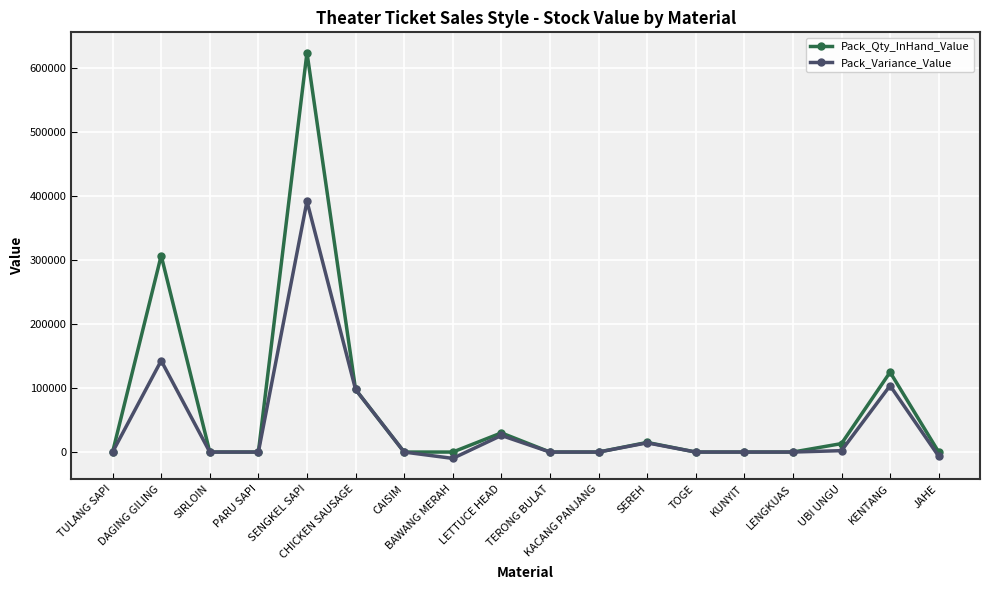

Which series changed the most between DAGING GILING and KENTANG?

Pack_Qty_InHand_Value